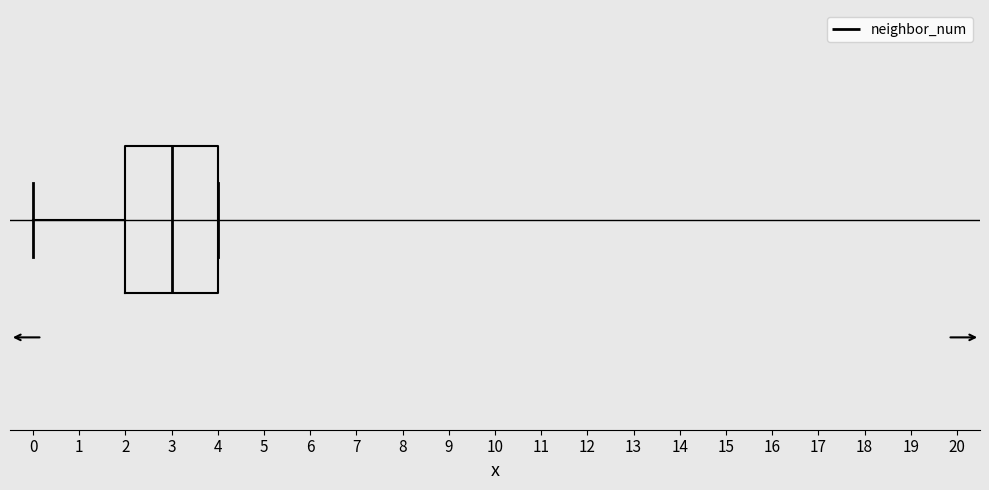

Transcribe this box plot: give where the median line is, the range the box spans, and where the two whiskers end, as read against the x-axis. The values are not printed on the chart, so give them approximately, as read against the axis.

median 3, box 2 to 4, whiskers 0 to 4